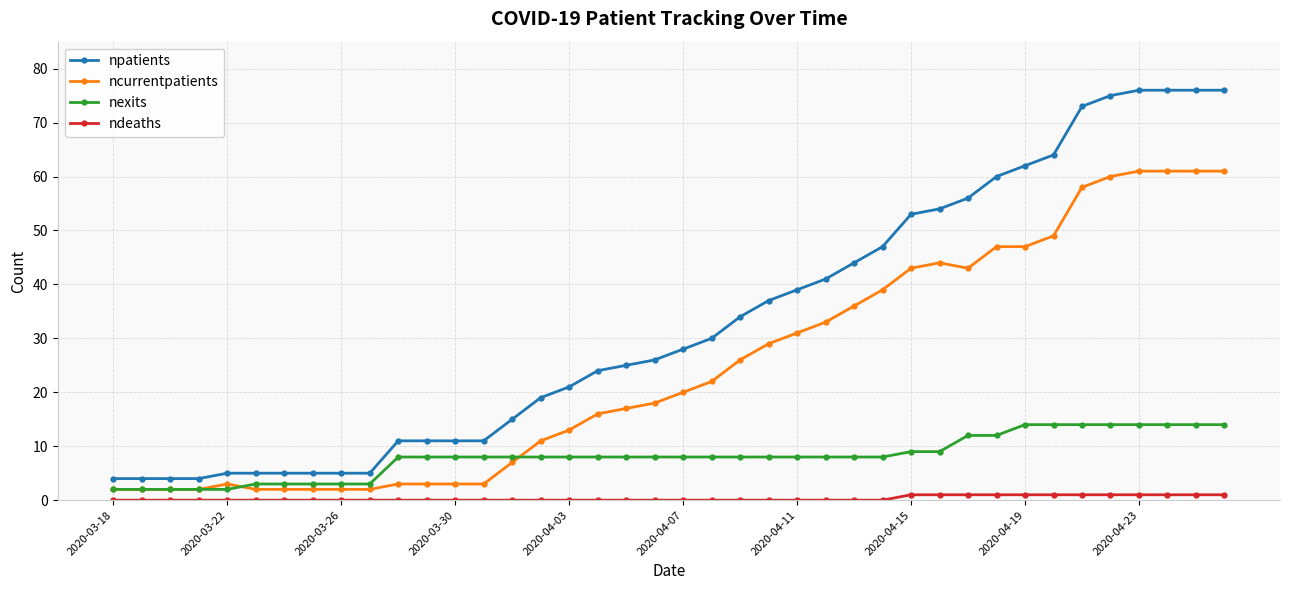

Which series has the largest total across all categories?

npatients